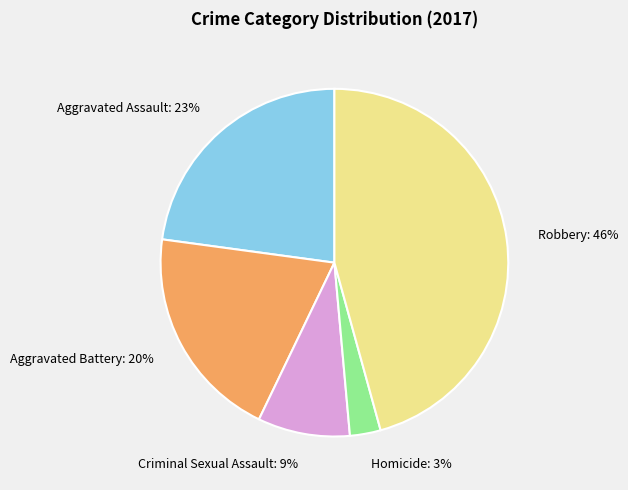

How many segments does this pie chart have?

5